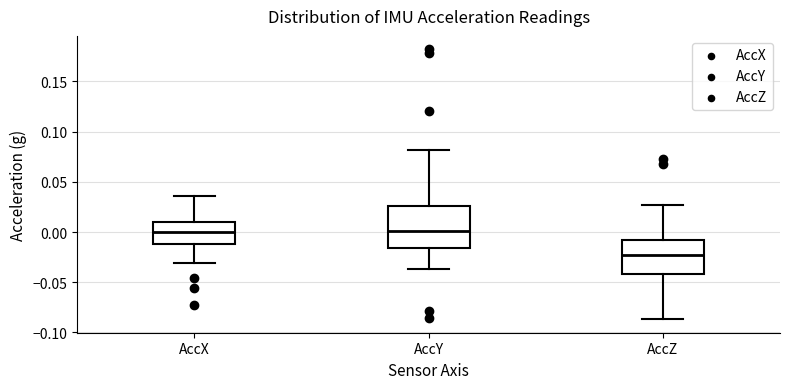

Reading left to right, read every box against the y-axis: the position of its median line, the range the box covers, and the ends of its whiskers. The values are not printed on the chart, so give them approximately, as read against the axis.

AccX: median 0.000, box -0.010 to 0.010, whiskers -0.030 to 0.035
AccY: median 0.000, box -0.015 to 0.025, whiskers -0.035 to 0.080
AccZ: median -0.025, box -0.040 to -0.010, whiskers -0.085 to 0.025